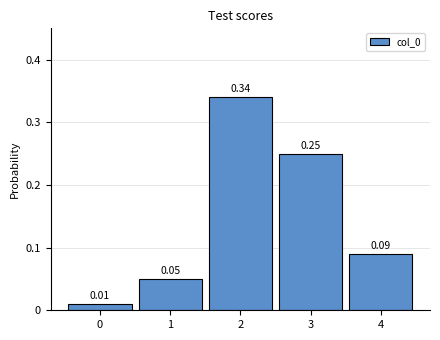

What is the sum of the values at 3 and 2?

0.6